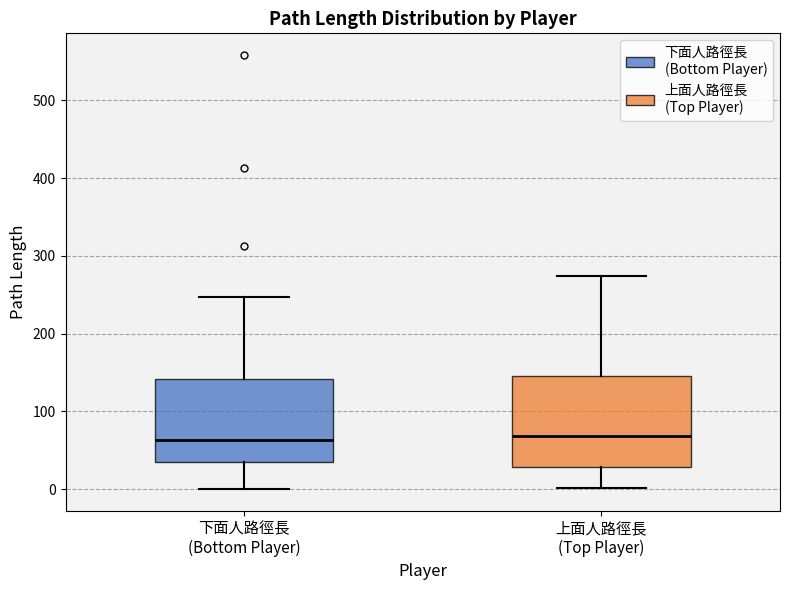

Reading left to right, read every box against the y-axis: the position of its median line, the range the box covers, and the ends of its whiskers. The values are not printed on the chart, so give them approximately, as read against the axis.

下面人路徑長 (Bottom Player): median 60, box 30 to 140, whiskers 0 to 250
上面人路徑長 (Top Player): median 70, box 30 to 150, whiskers 0 to 270